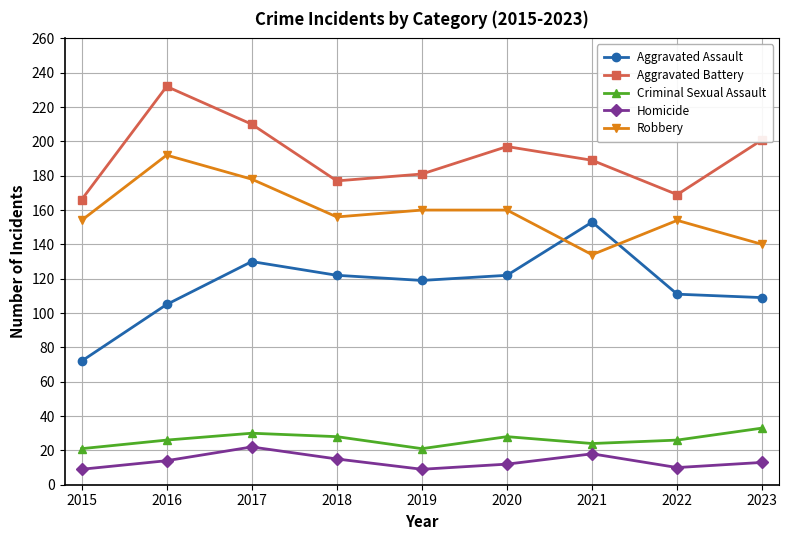

What is the average value of the Robbery series?

159